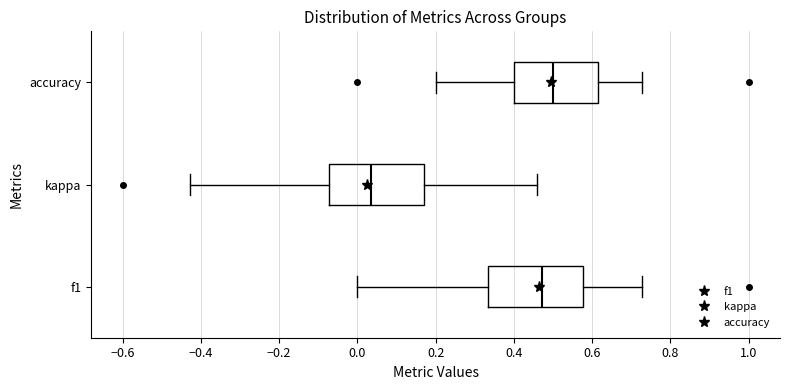

Where is the right edge of the box for kappa on the x-axis? The values are not printed on the chart, so give them approximately, as read against the axis.

0.16